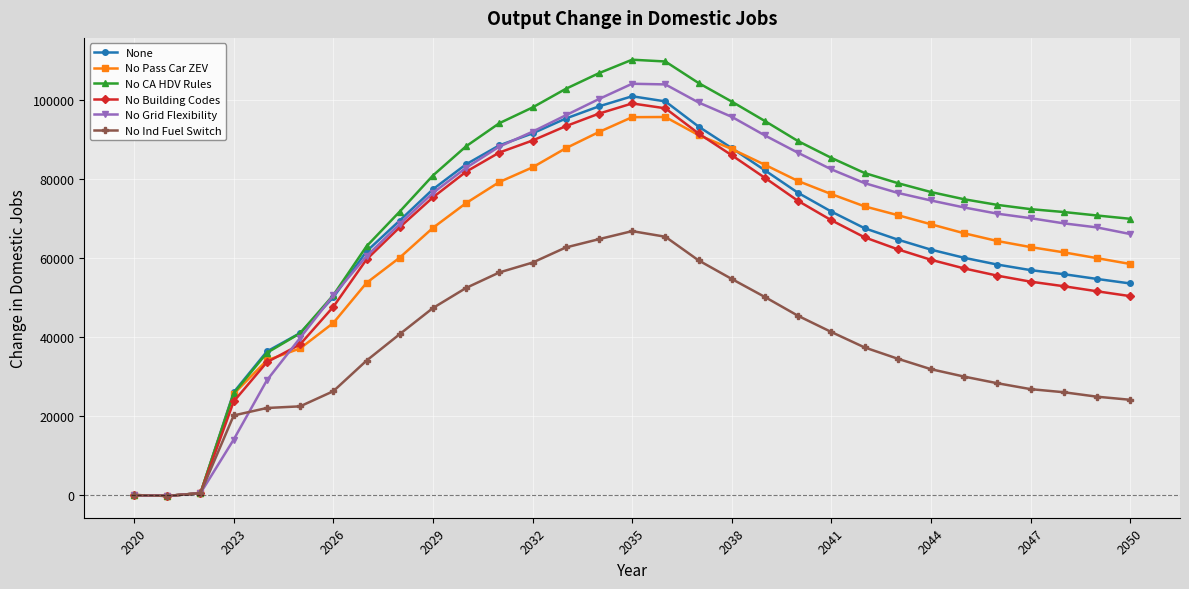

How many lines are shown in the chart?

6